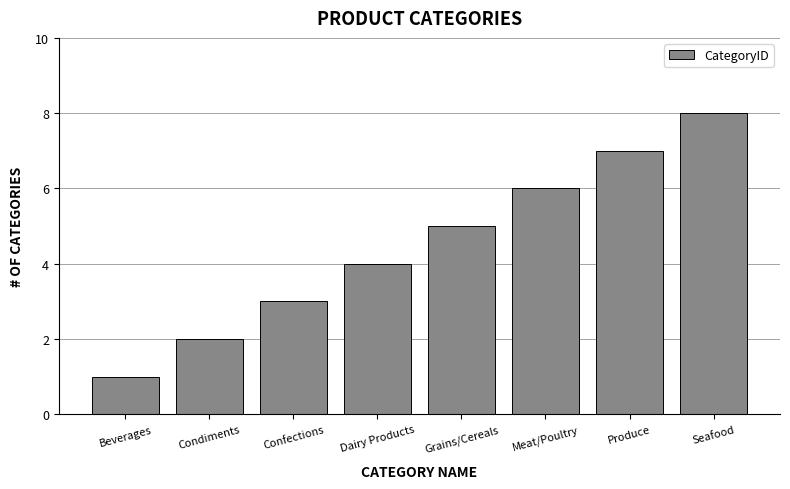

Reading left to right, what are all the values shown in this chart?

Beverages=1	Condiments=2	Confections=3	Dairy Products=4	Grains/Cereals=5	Meat/Poultry=6	Produce=7	Seafood=8